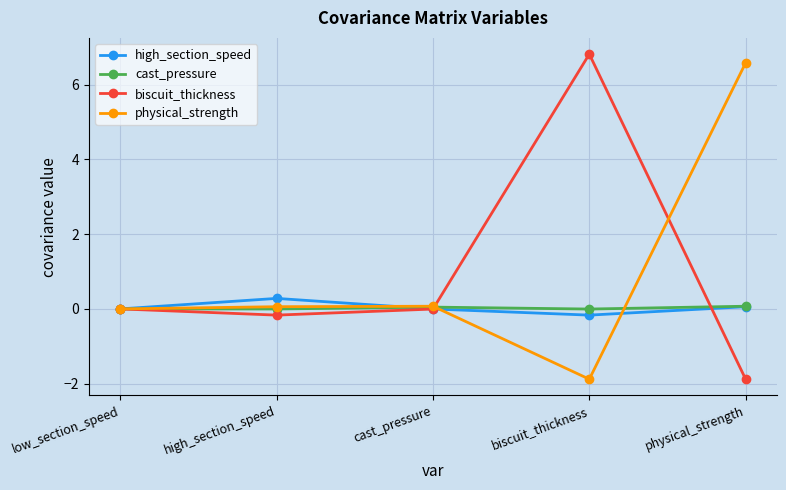

True or false: biscuit_thickness and high_section_speed intersect in this chart.

True